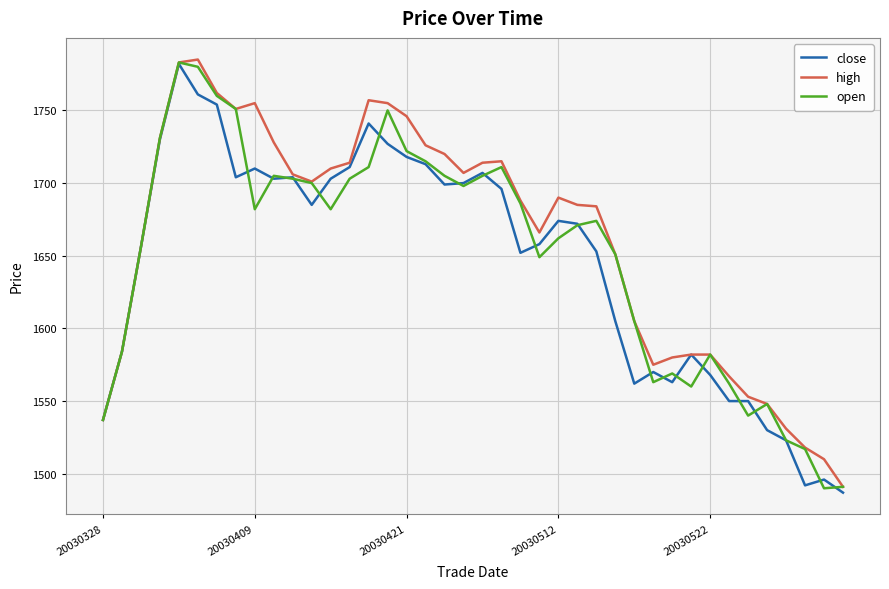

What is the lowest value of the high series?

1491